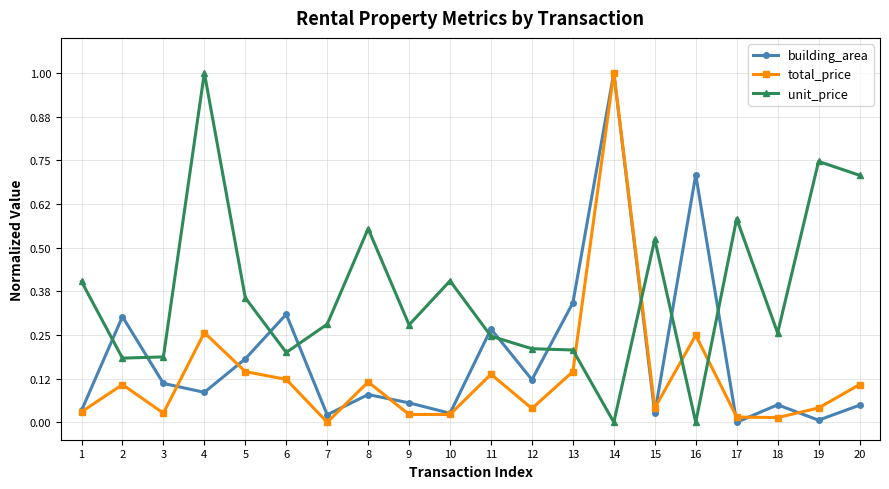

At which category is the sum across all series the highest?

14